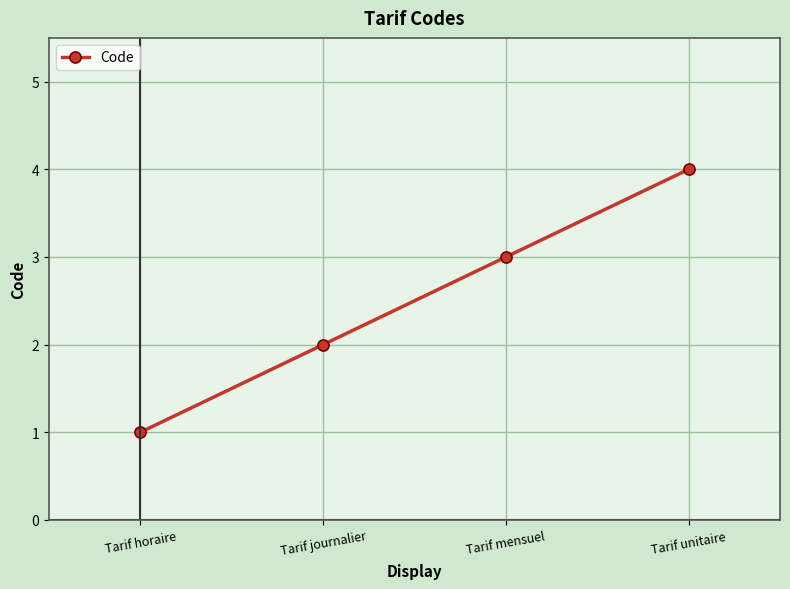

What is the label of the 2nd point from the right?

Tarif mensuel